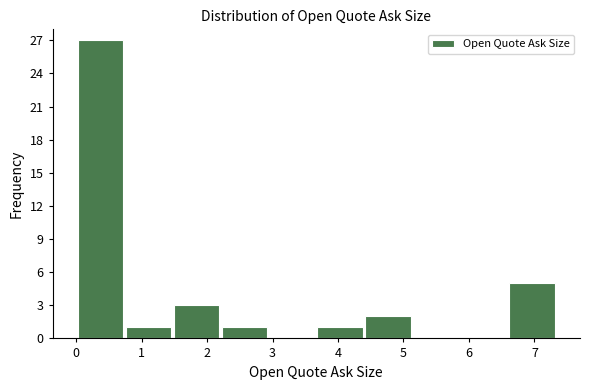

Reading left to right, list every bar in this chart as the range it spans on the x-axis followed by its height. Neither the bar edges nor the heights are printed on the chart, so give them approximately, as read against the axes.

0.0 to 0.7: 27
0.7 to 1.5: 1
1.5 to 2.2: 3
2.2 to 2.9: 1
2.9 to 3.7: 0
3.7 to 4.4: 1
4.4 to 5.1: 2
5.1 to 5.9: 0
5.9 to 6.6: 0
6.6 to 7.3: 5